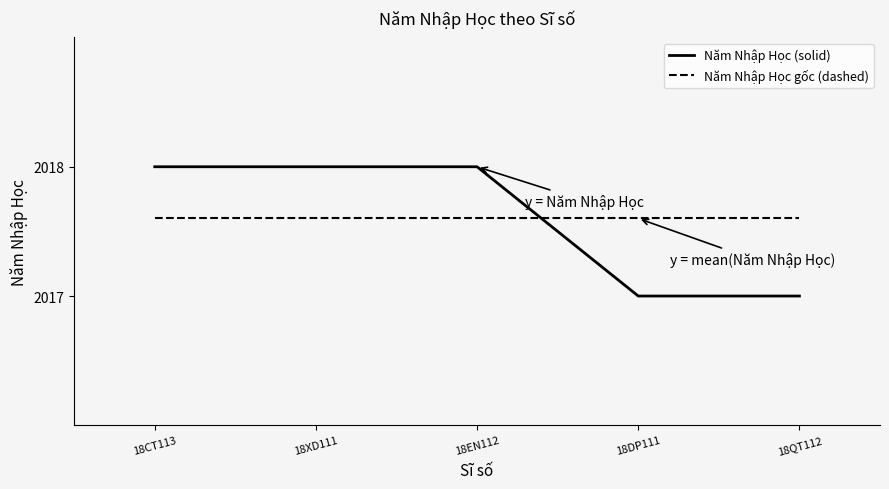

Between 18CT113 and 18QT112, which series saw the biggest shift?

Năm Nhập Học (solid)